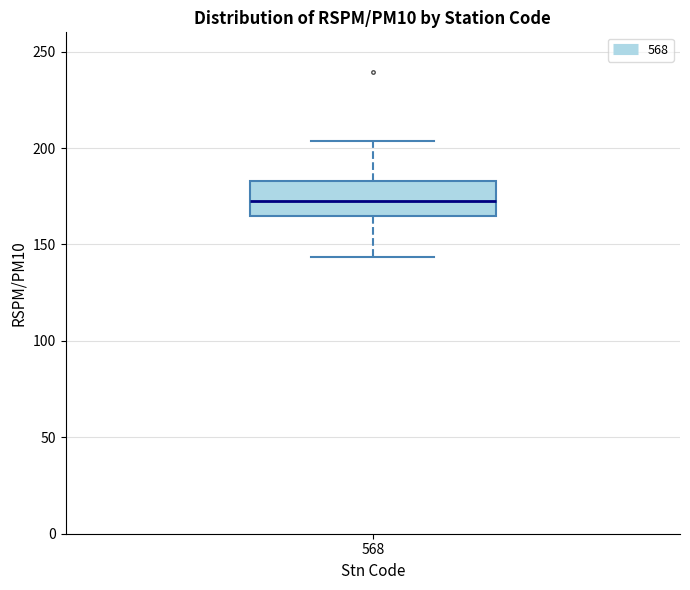

Transcribe this box plot: give where the median line is, the range the box spans, and where the two whiskers end, as read against the y-axis. The values are not printed on the chart, so give them approximately, as read against the axis.

median 175, box 165 to 185, whiskers 145 to 205